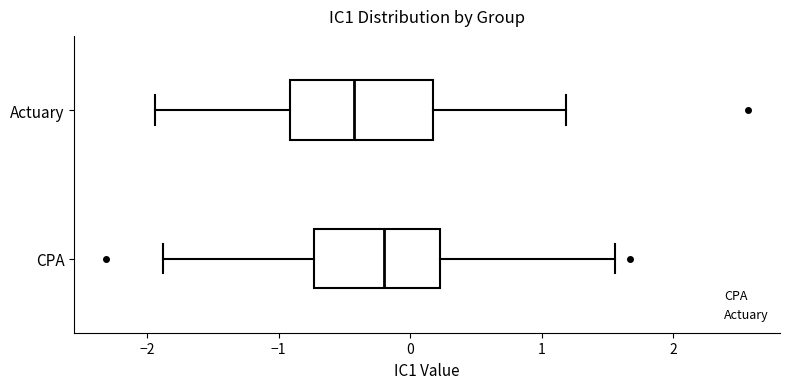

Which box has the furthest to the right median line?

CPA